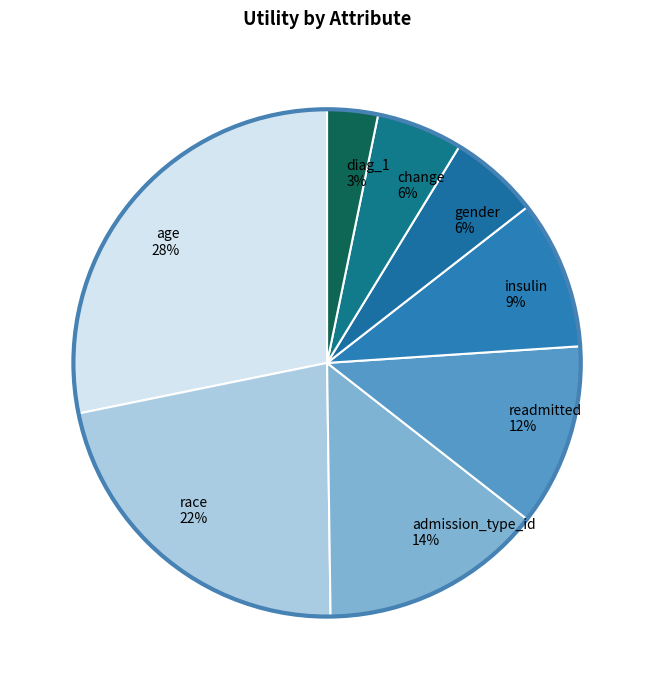

The readmitted slice represents 1% of the pie. True or false?

False